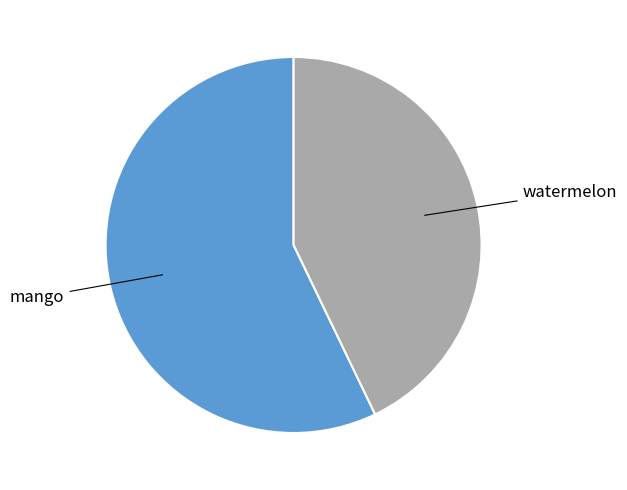

How many segments does this pie chart have?

2